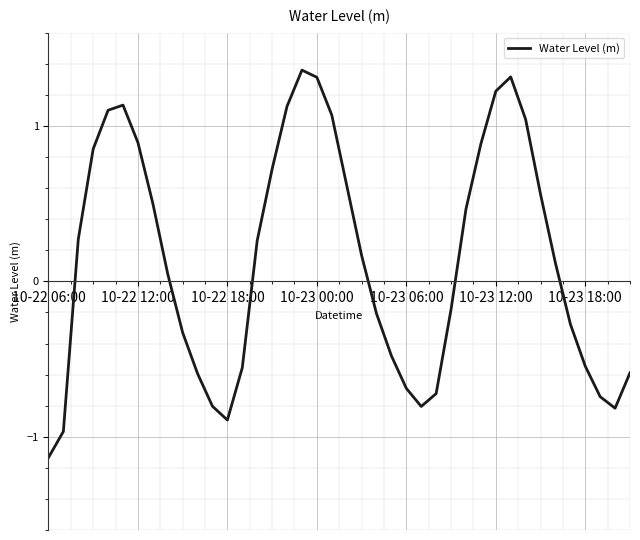

What is the difference between the maximum and minimum values?

2.5